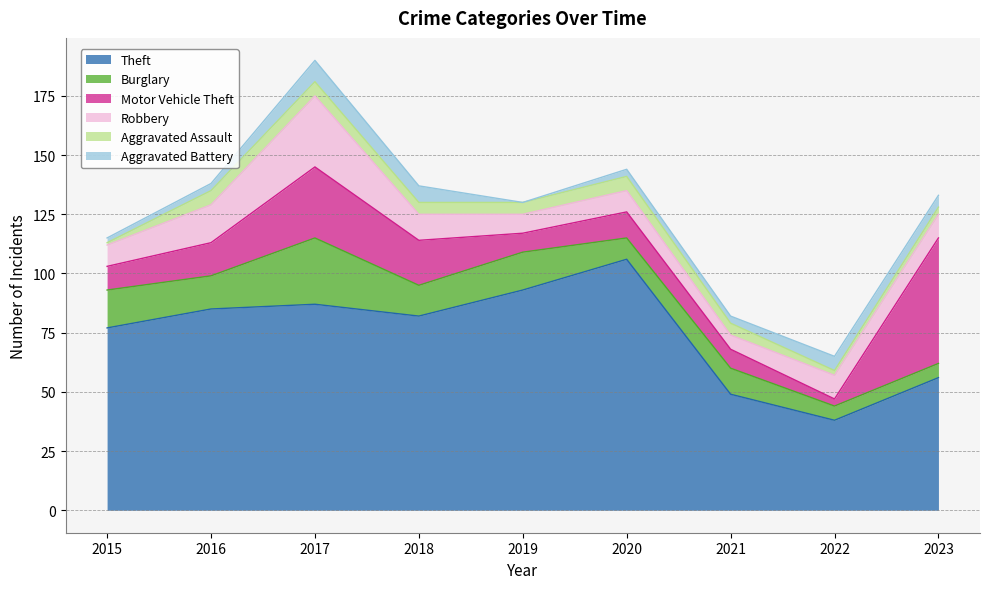

How many data points does each series have?

9